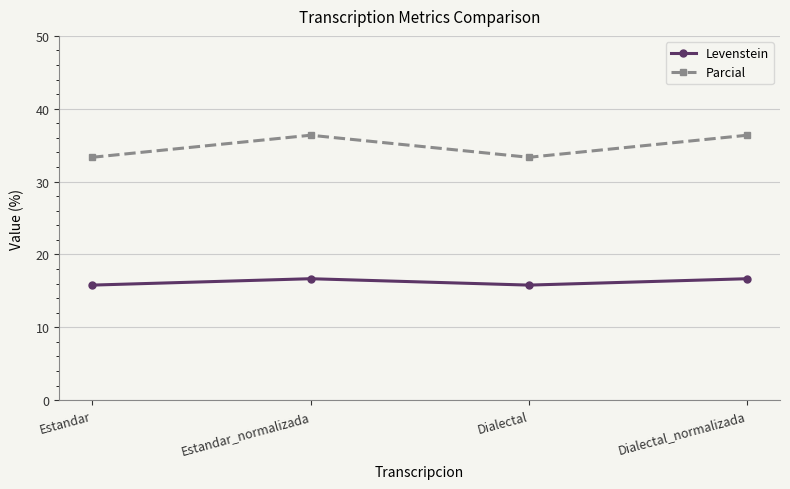

What position from the right is Dialectal?

2